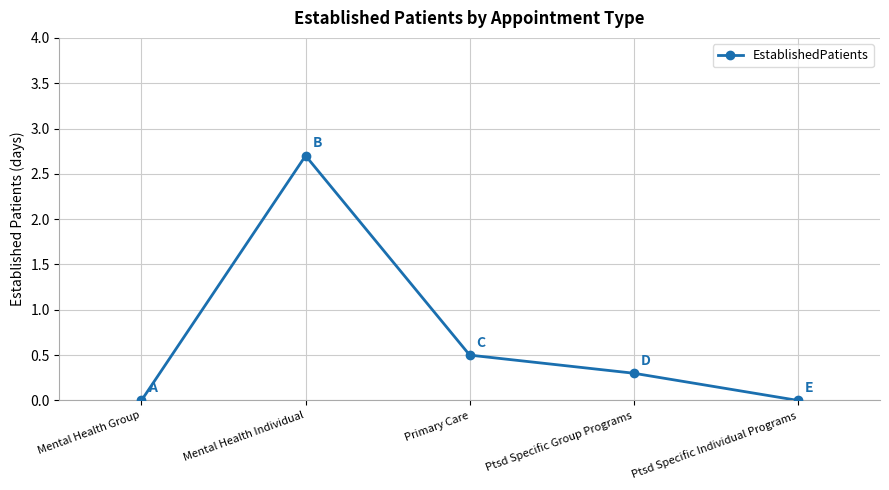

The chart shows a value of 0.3 at Ptsd Specific Group Programs. True or false?

True